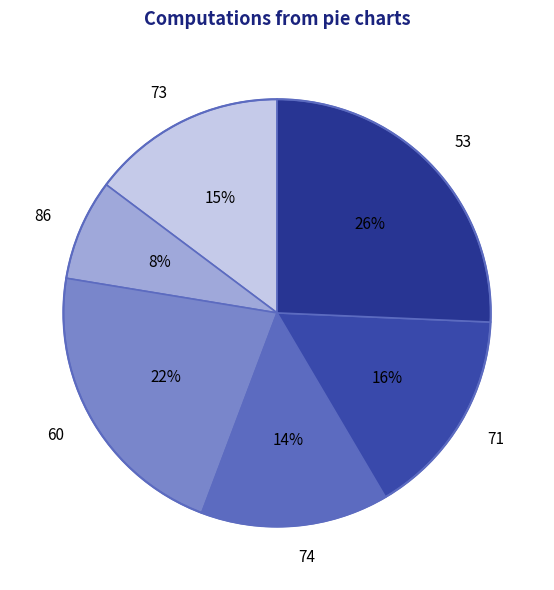

The 71 slice represents 16% of the pie. True or false?

True